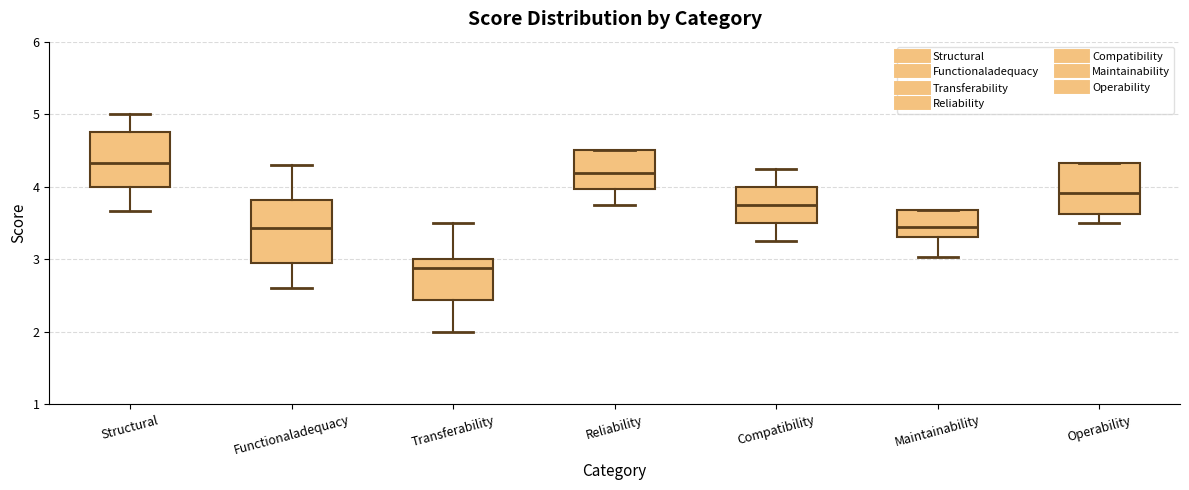

Which box has the highest median line?

Structural